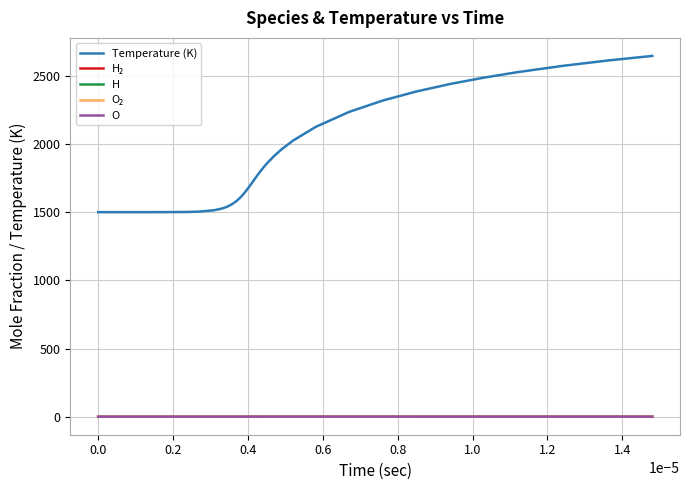

Which series has the largest range (max minus min)?

Temperature (K)